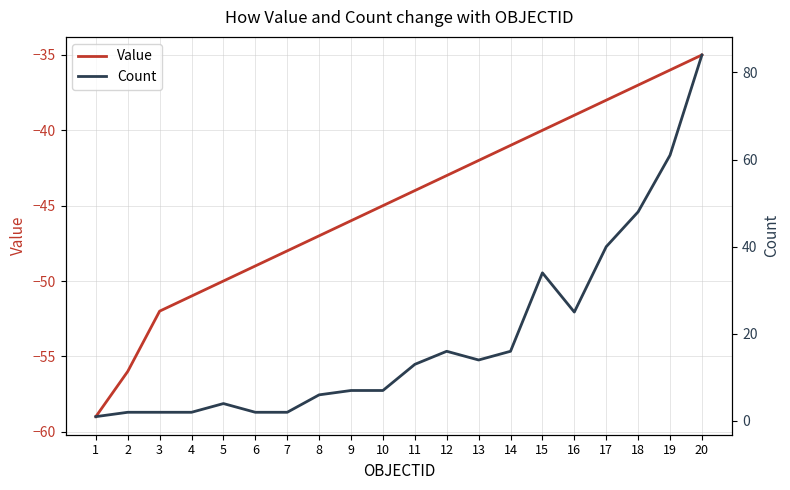

What is the minimum value shown in the chart?

-59